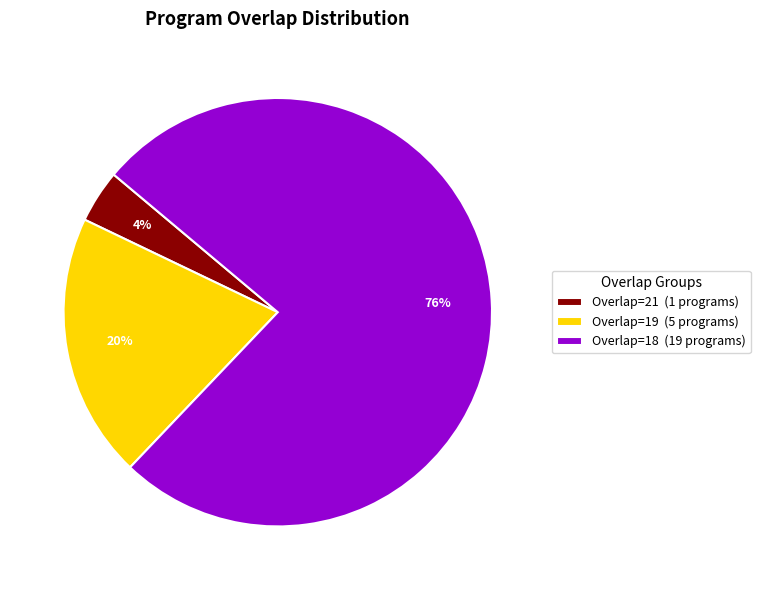

What is the ratio of the value at Overlap=19 (5 programs) to the value at Overlap=18 (19 programs)?

0.3